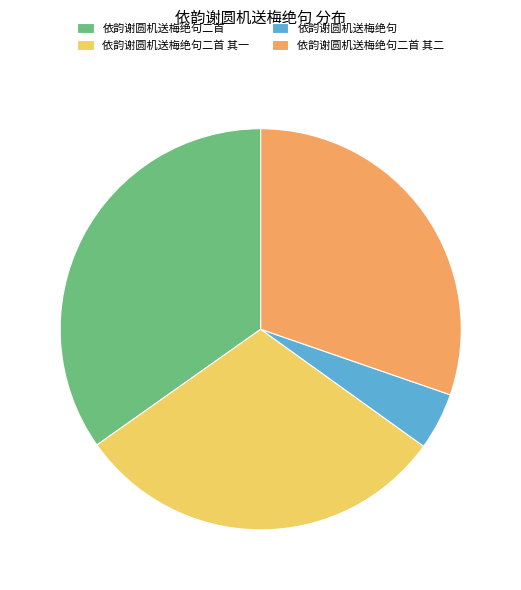

Which has a higher value, 依韵谢圆机送梅绝句二首 or 依韵谢圆机送梅绝句二首 其二?

依韵谢圆机送梅绝句二首